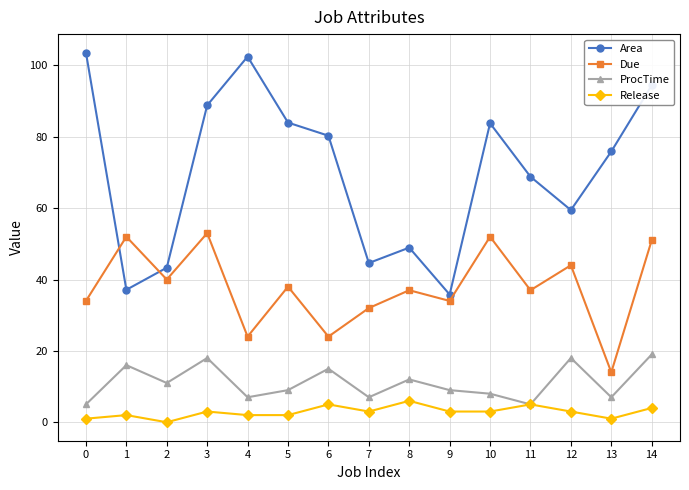

Where is the first local maximum for ProcTime?

1